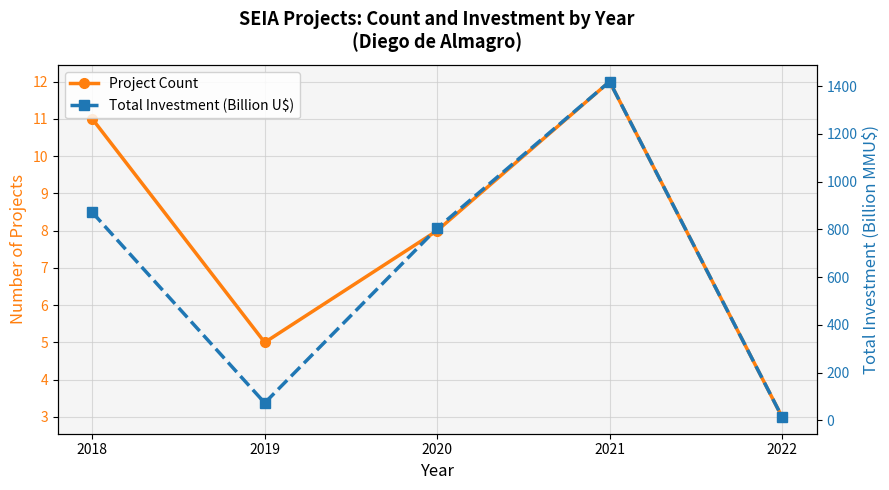

The value of Project Count at 2021 is 21.0. True or false?

False